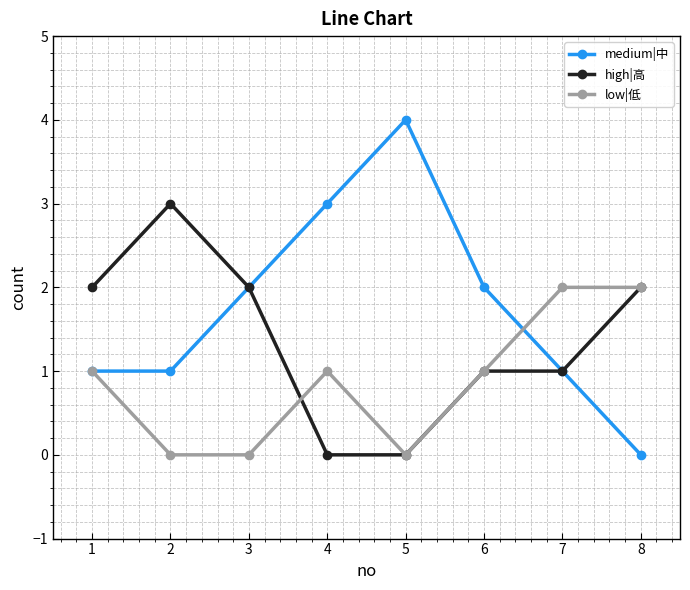

At which label does high|高 reach its peak?

2